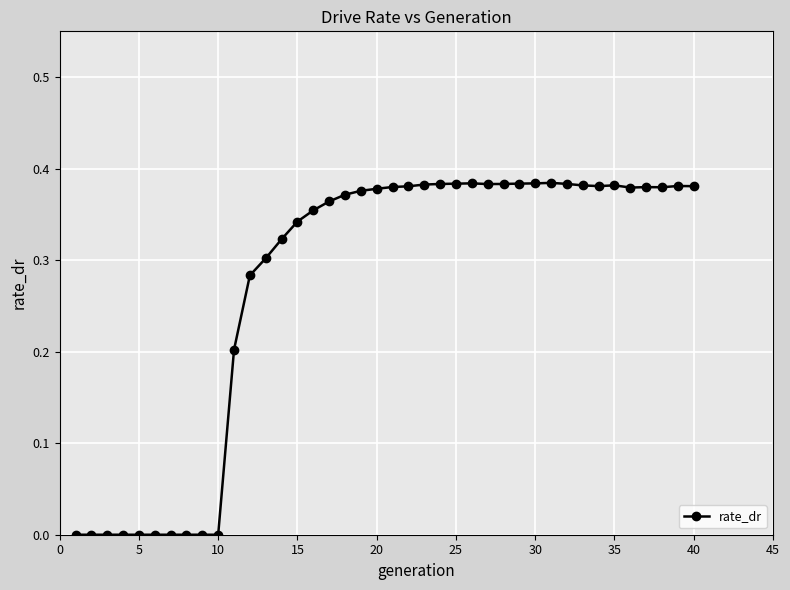

True or false: there are more than 1 points higher than both neighbors.

True